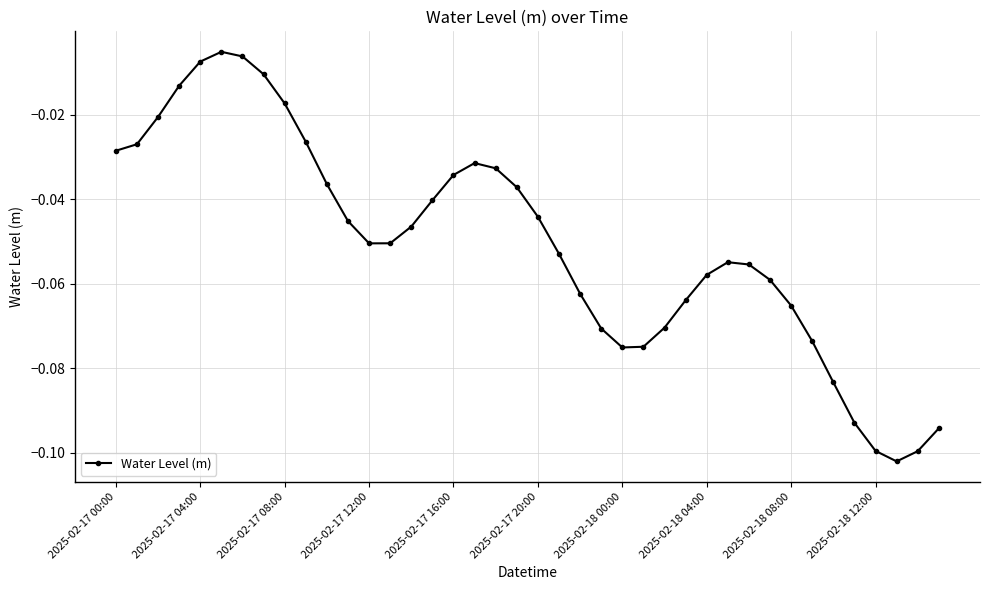

What is the difference between the maximum and minimum values?

0.1